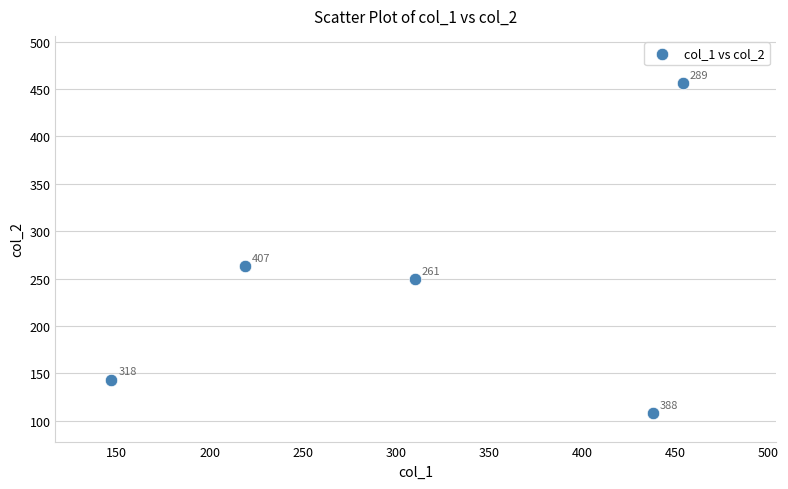

What is the average X value?

314